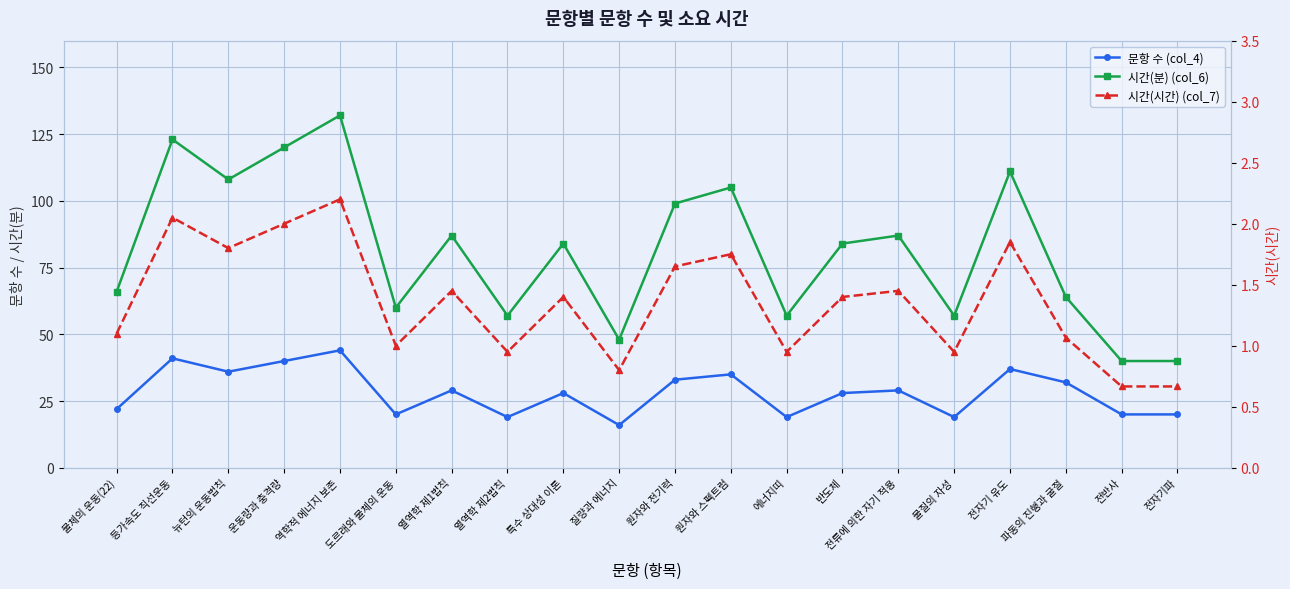

What is the total value across all series at 물체의 운동(22)?

89.1